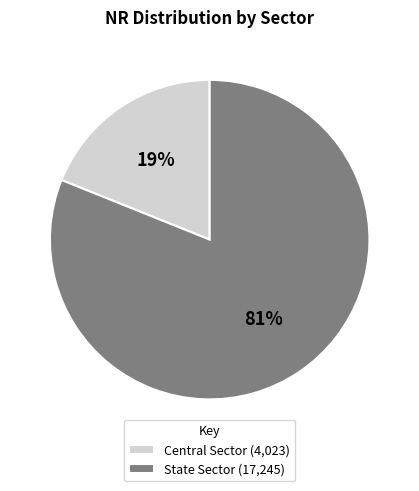

How many slices are in this pie chart?

2